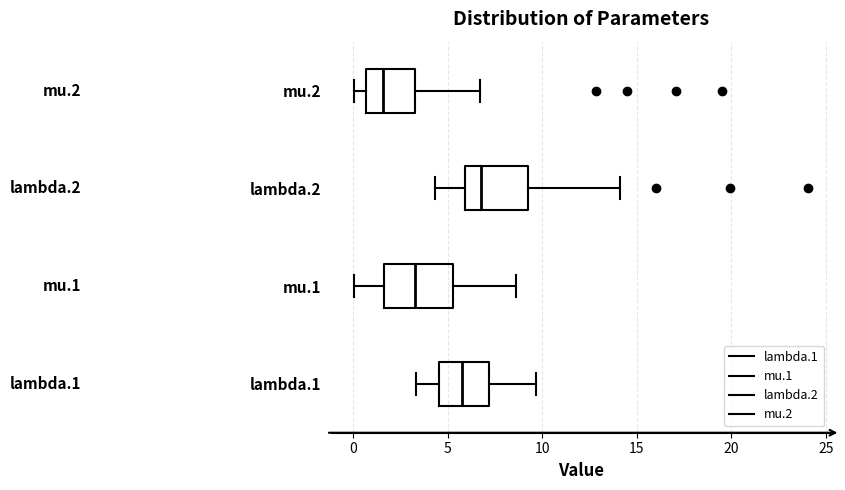

Where is the left edge of the box for lambda.2 on the x-axis? The values are not printed on the chart, so give them approximately, as read against the axis.

6.0